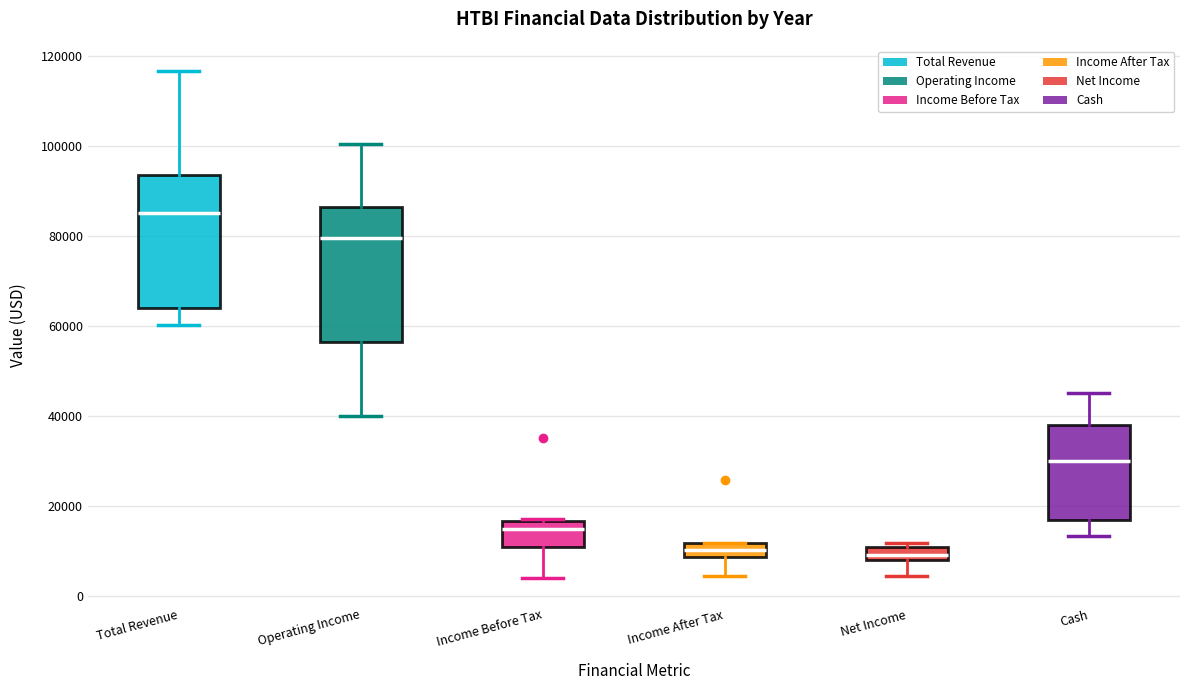

Where is the upper edge of the box for Total Revenue on the y-axis? The values are not printed on the chart, so give them approximately, as read against the axis.

94000